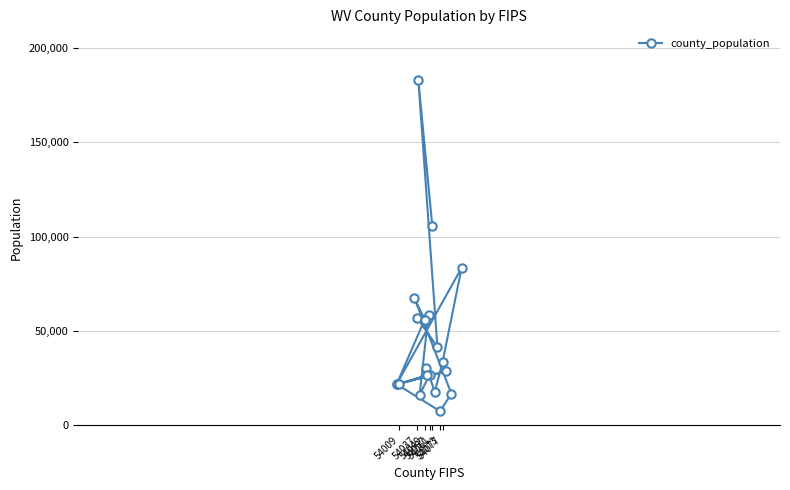

How many values are below 30531?

10